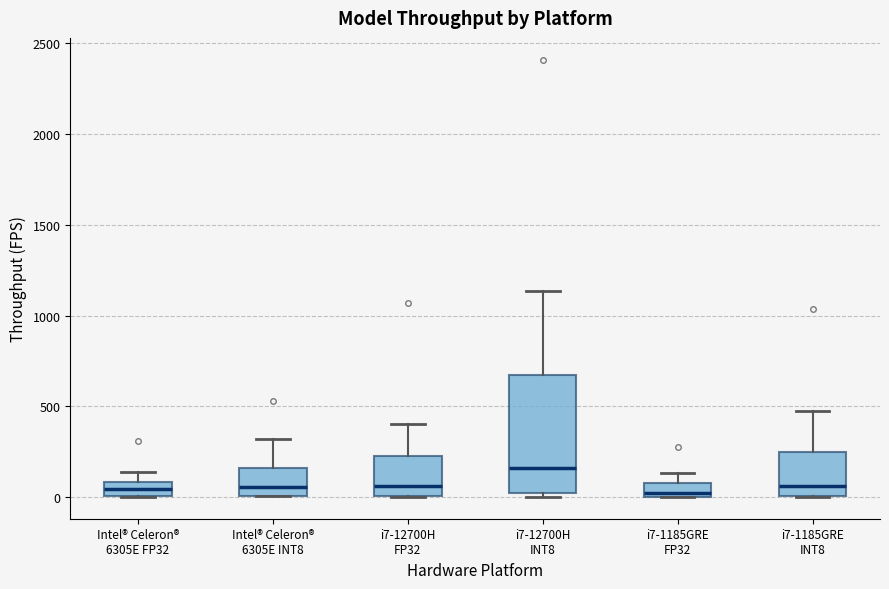

Which box is the tallest, from its lower edge to its upper edge?

i7-12700H INT8